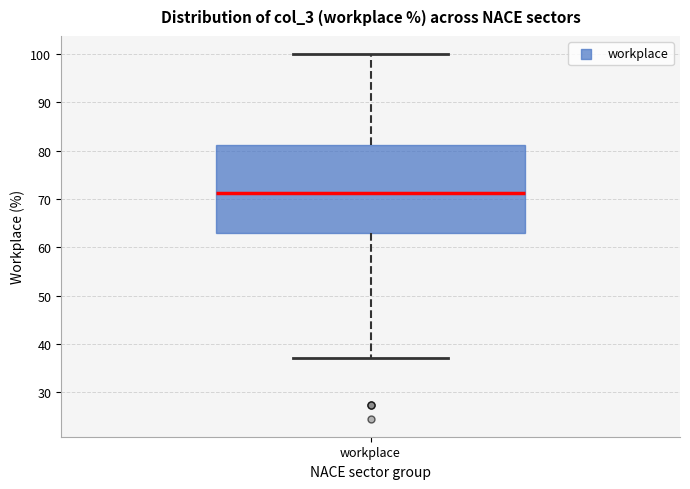

Where does the lower whisker of the box for workplace end on the y-axis? The values are not printed on the chart, so give them approximately, as read against the axis.

37